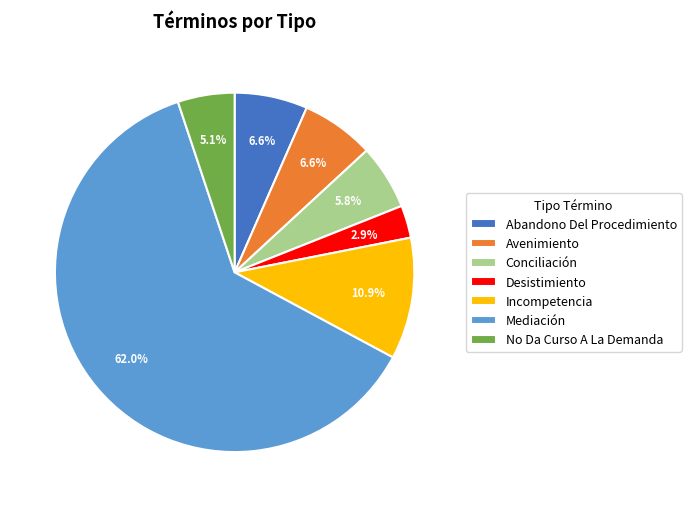

Which category accounts for the majority?

Mediación